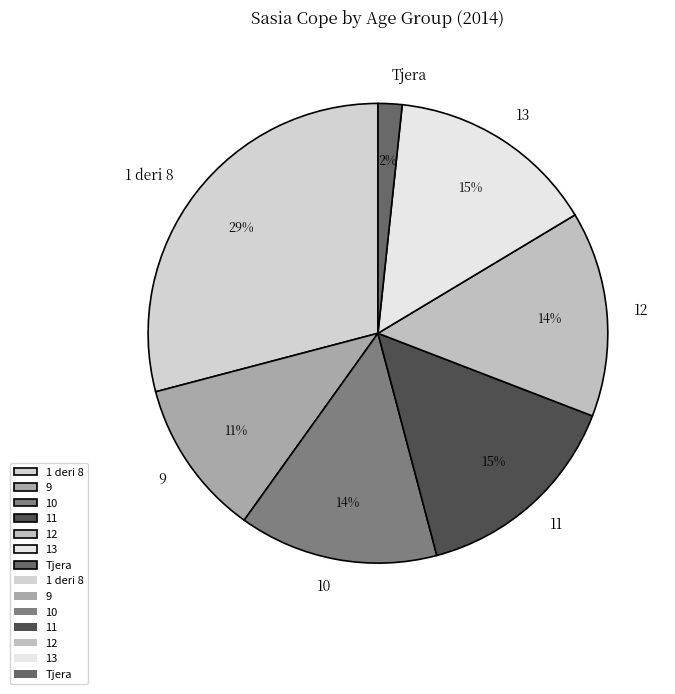

How many slices are in this pie chart?

7